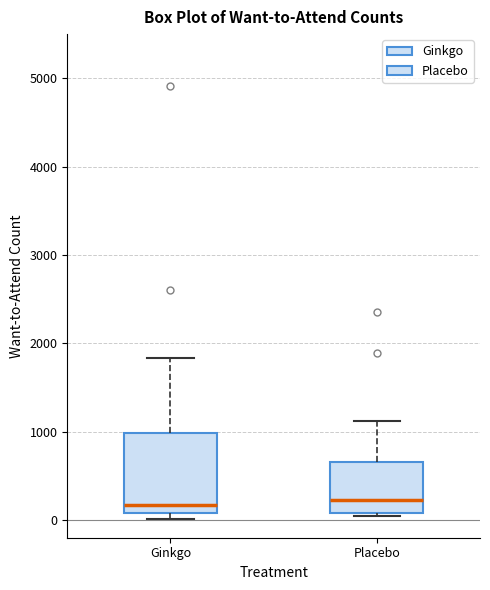

Reading left to right, read every box against the y-axis: the position of its median line, the range the box covers, and the ends of its whiskers. The values are not printed on the chart, so give them approximately, as read against the axis.

Ginkgo: median 200, box 100 to 1000, whiskers 0 to 1800
Placebo: median 200, box 100 to 700, whiskers 0 to 1100